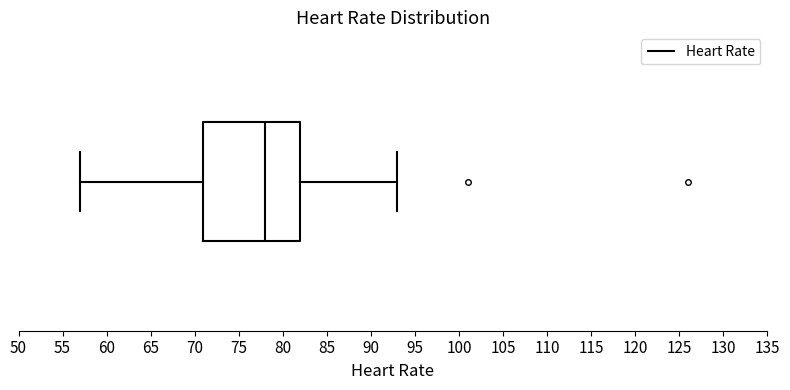

Where is the left edge of the box on the x-axis? The values are not printed on the chart, so give them approximately, as read against the axis.

71